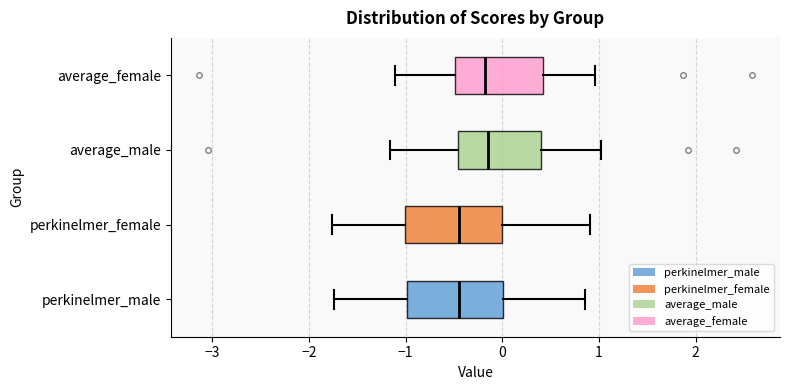

Reading bottom to top, read every box against the x-axis: the position of its median line, the range the box covers, and the ends of its whiskers. The values are not printed on the chart, so give them approximately, as read against the axis.

perkinelmer_male: median -0.4, box -1.0 to 0.0, whiskers -1.7 to 0.9
perkinelmer_female: median -0.4, box -1.0 to 0.0, whiskers -1.8 to 0.9
average_male: median -0.1, box -0.5 to 0.4, whiskers -1.2 to 1.0
average_female: median -0.2, box -0.5 to 0.4, whiskers -1.1 to 1.0